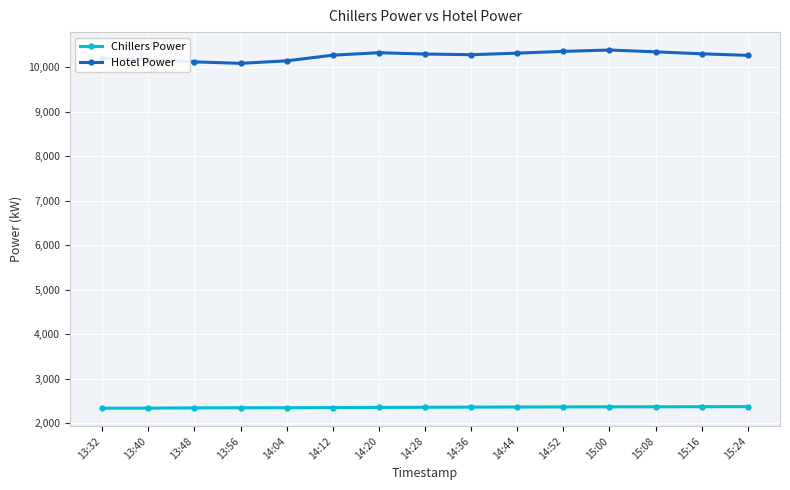

What is the spread (max minus min) of values at 14:28?

7931.0